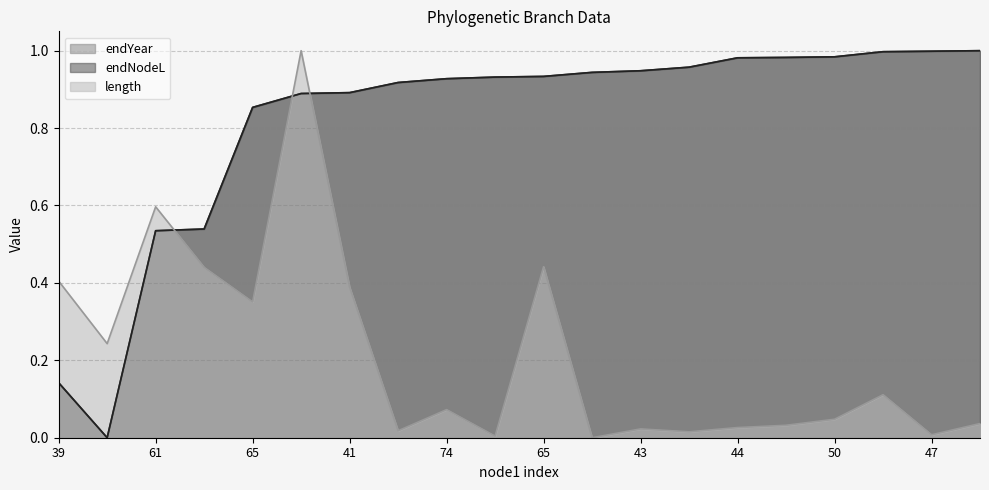

Is the value of length at 61 greater than the value of endYear at 62?

No